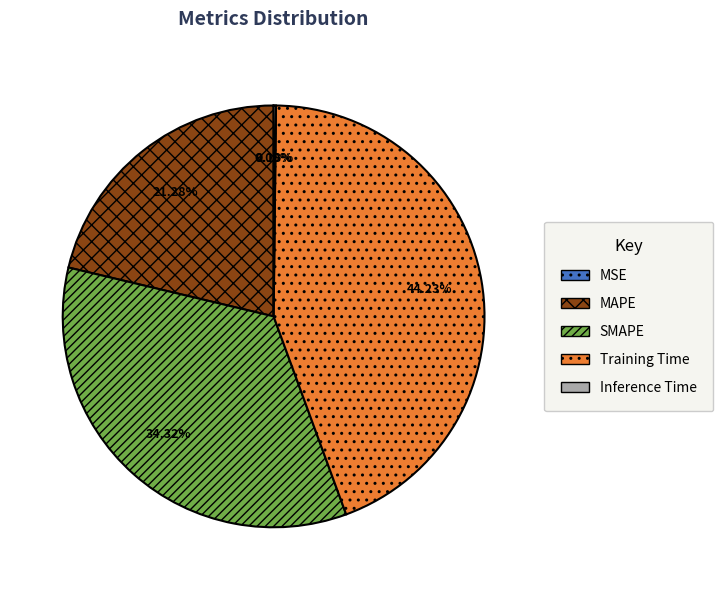

Does any single category account for the majority?

No